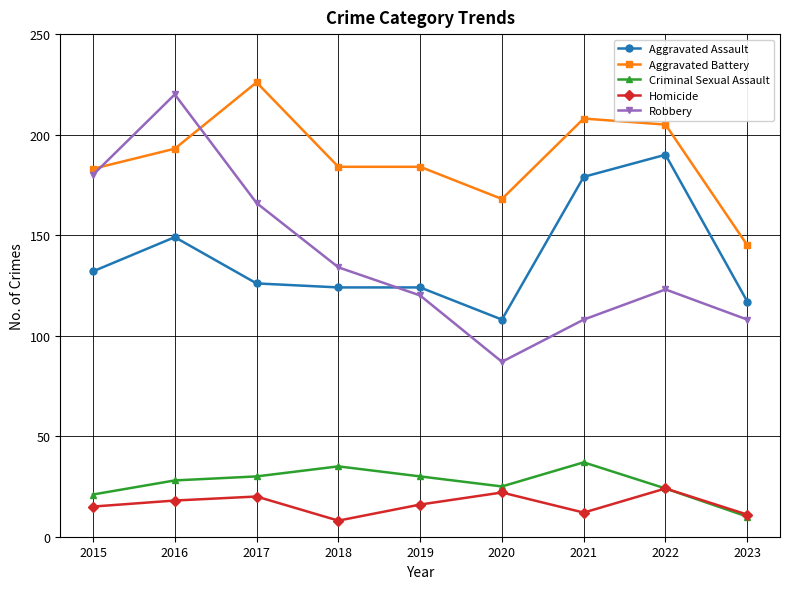

Reading left to right, transcribe all the data shown in this chart.

Aggravated Assault: 132	149	126	124	124	108	179	190	117
Aggravated Battery: 183	193	226	184	184	168	208	205	145
Criminal Sexual Assault: 21	28	30	35	30	25	37	24	10
Homicide: 15	18	20	8	16	22	12	24	11
Robbery: 180	220	166	134	120	87	108	123	108